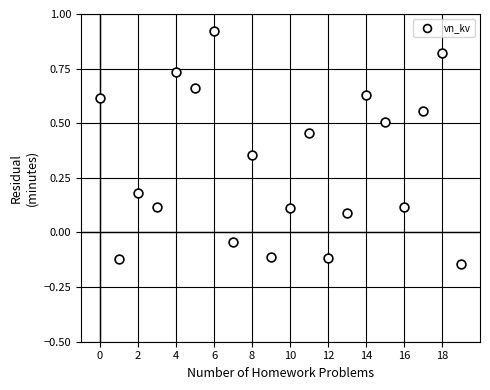

What is the range of Y values (max minus min)?

1.1